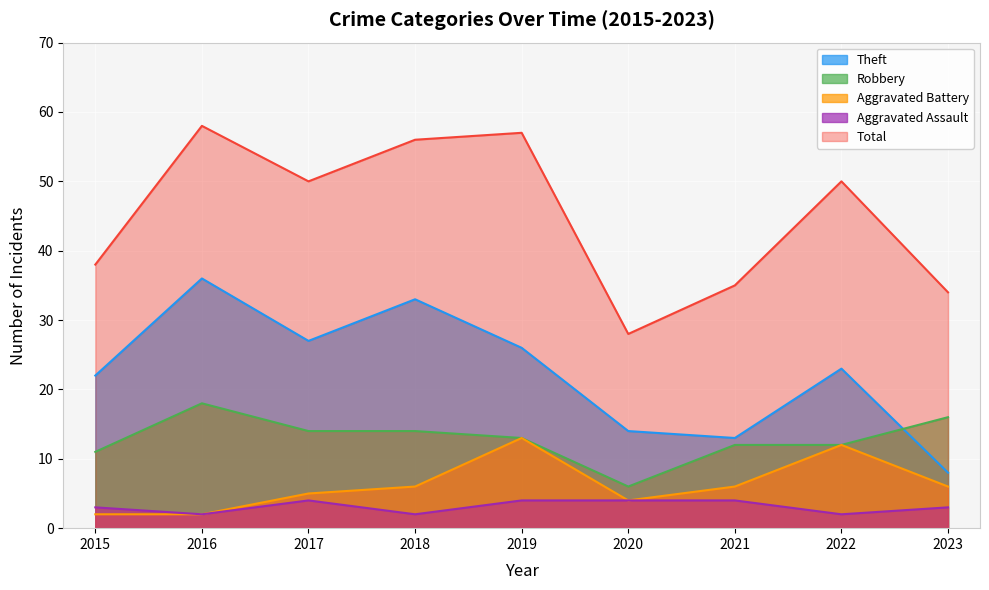

What is the sum of all Robbery values?

116